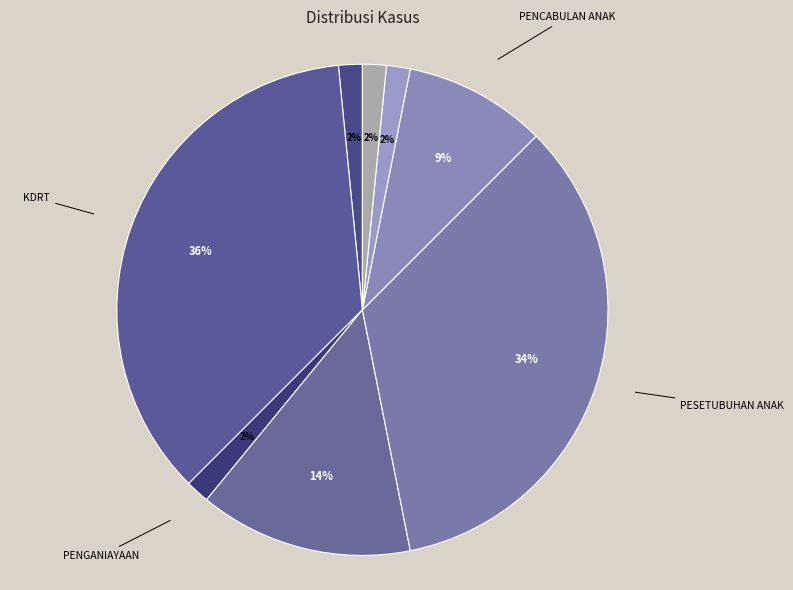

Which has a higher value, KDRT or PEMBUANGAN BAYI?

KDRT